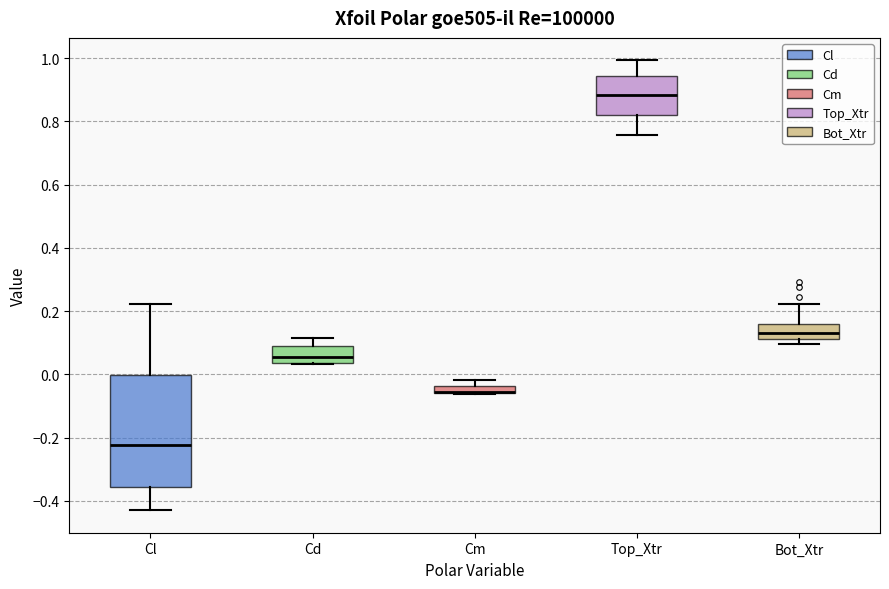

Which box is the tallest, from its lower edge to its upper edge?

Cl